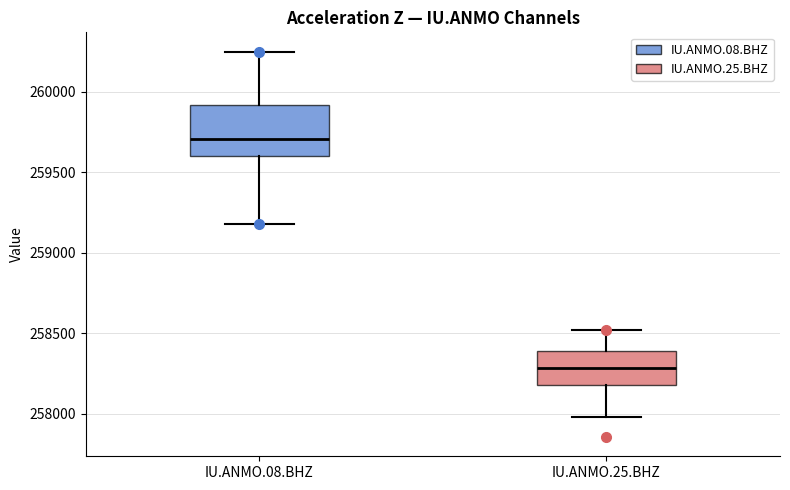

Reading left to right, transcribe this box plot: for each box, give where its median line is, the range the box spans, and where its two whiskers end, as read against the y-axis. The values are not printed on the chart, so give them approximately, as read against the axis.

IU.ANMO.08.BHZ: median 259700, box 259600 to 259900, whiskers 259200 to 260250
IU.ANMO.25.BHZ: median 258300, box 258200 to 258400, whiskers 258000 to 258500